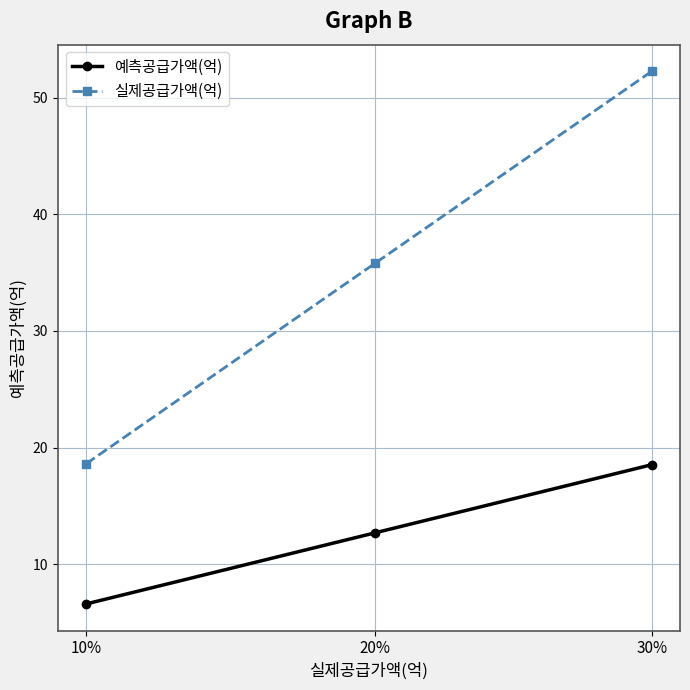

At which category is the sum across all series the highest?

30%